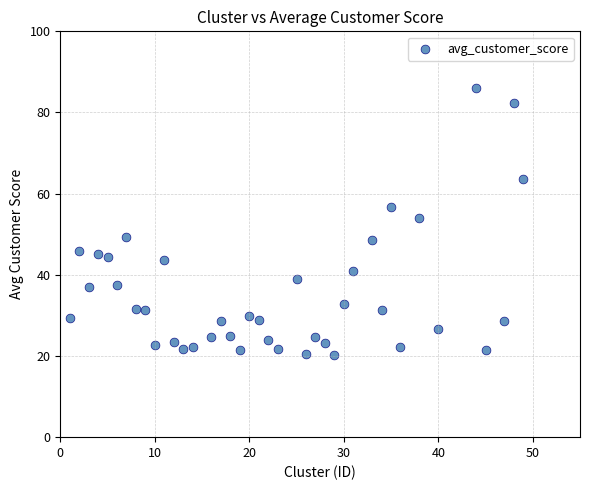

What is the range of X values (max minus min)?

48.0